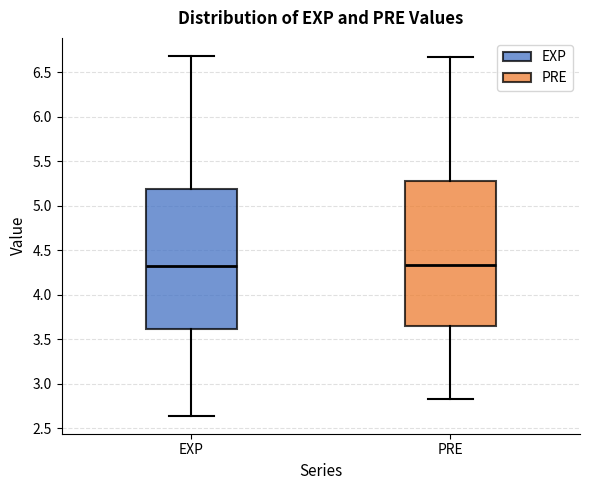

Where does the upper whisker of the box for EXP end on the y-axis? The values are not printed on the chart, so give them approximately, as read against the axis.

6.70